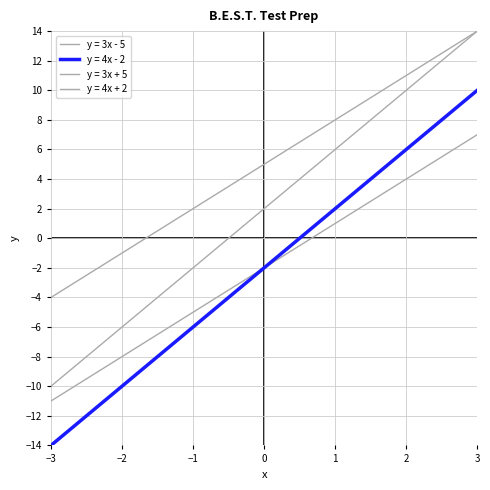

Which series has the largest range (max minus min)?

y = 4x - 2